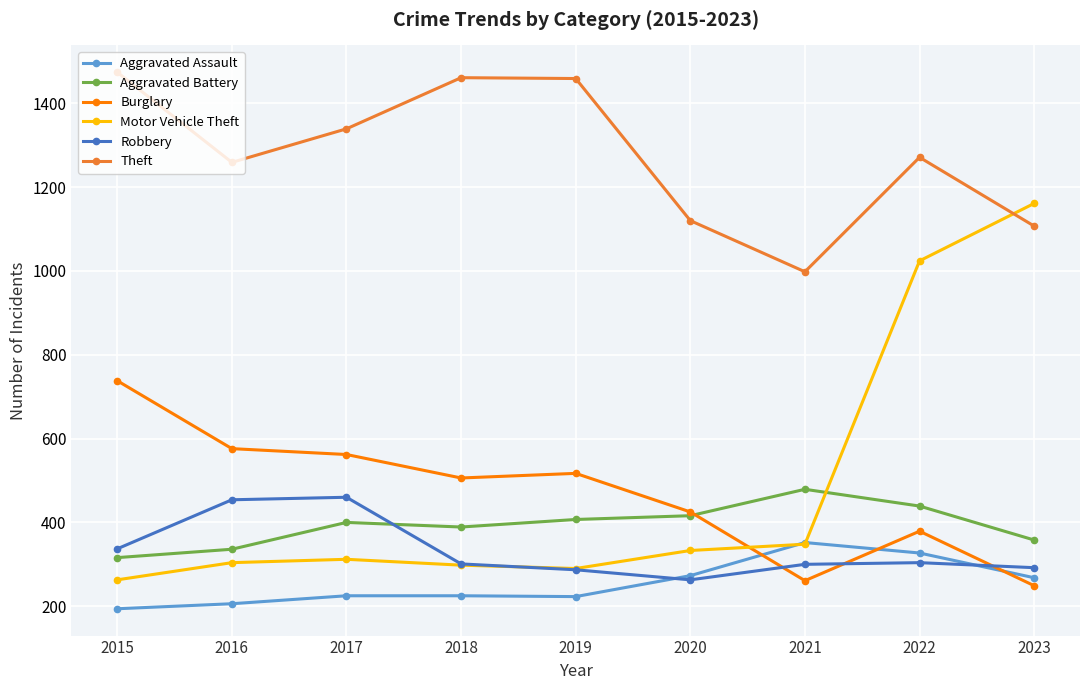

What is the difference between the maximum and minimum values in the Burglary series?

489